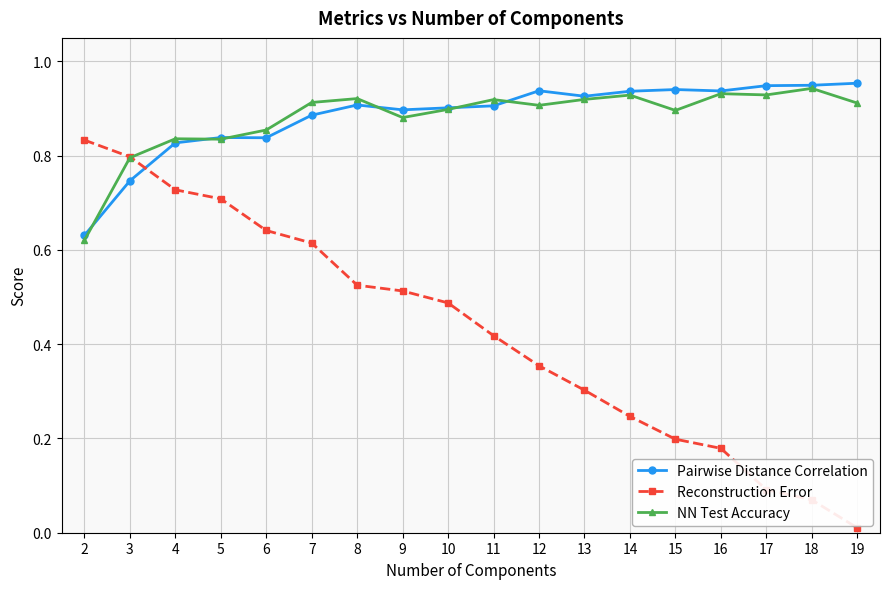

Which series has the largest range (max minus min)?

Reconstruction Error